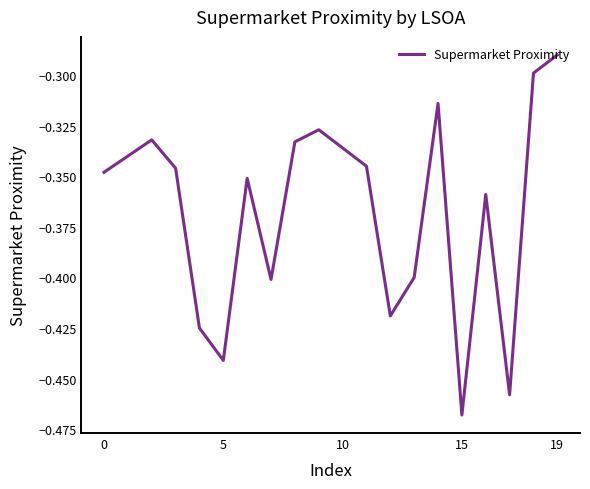

What is the value of the 5th point from the left?

-0.4